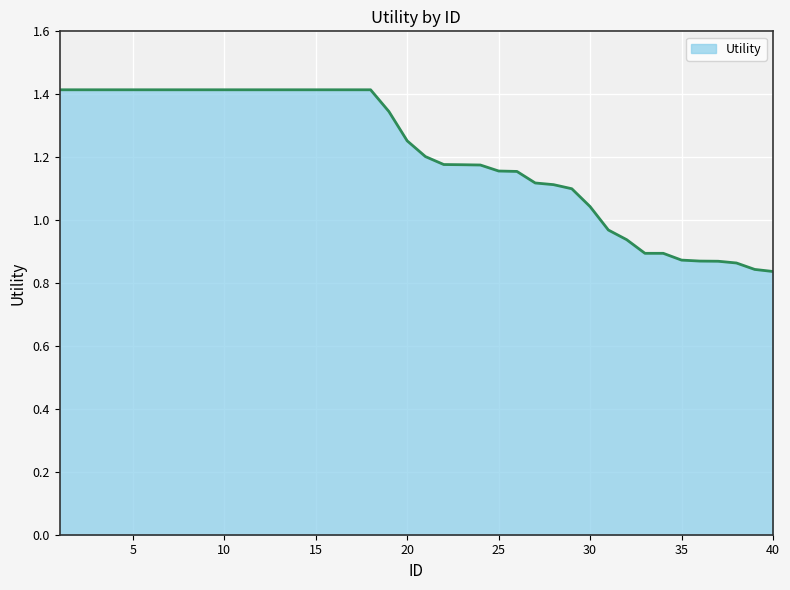

What is the maximum value shown in the chart?

1.4